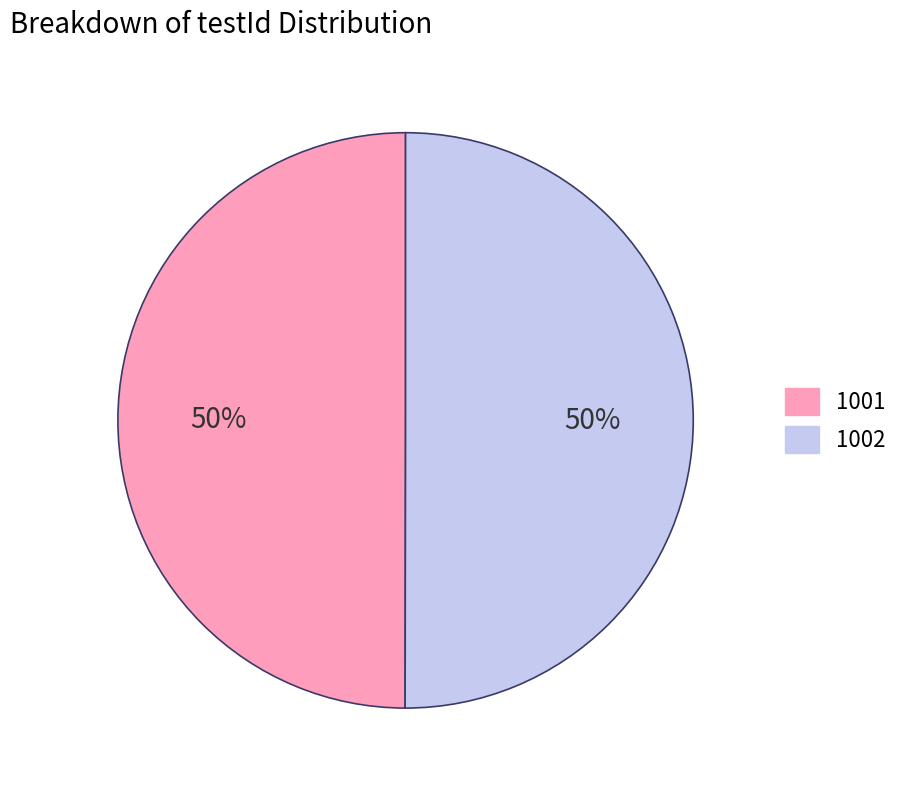

What is the ratio of the value at 1001 to the value at 1002?

1.0